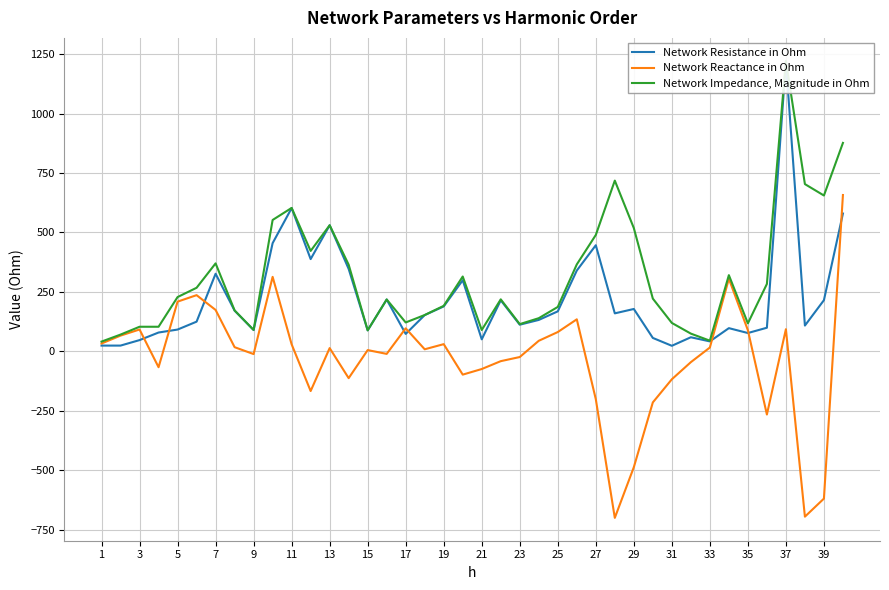

Rank the series by their maximum value, from highest to lowest.

Network Impedance, Magnitude in Ohm, Network Resistance in Ohm, Network Reactance in Ohm